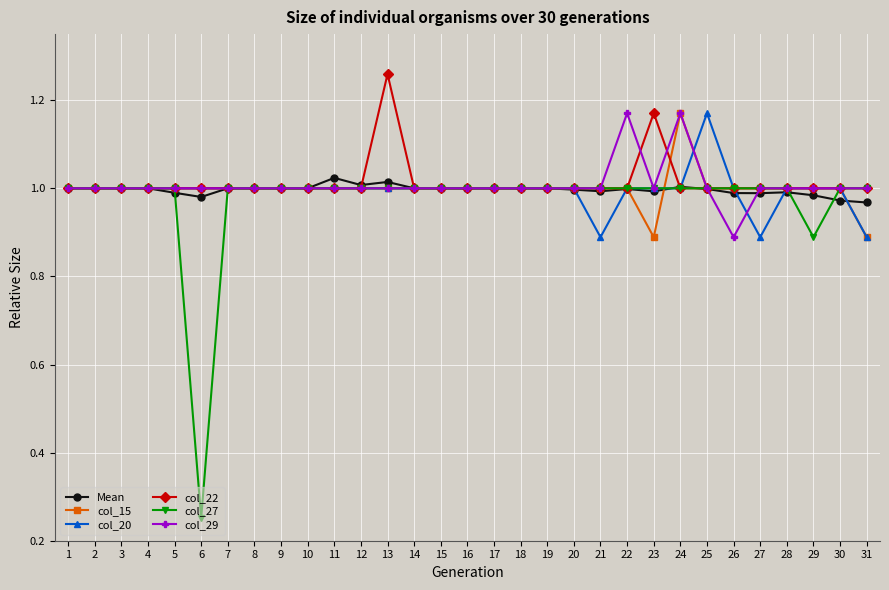

Between 13 and 15, which series saw the biggest shift?

col_22